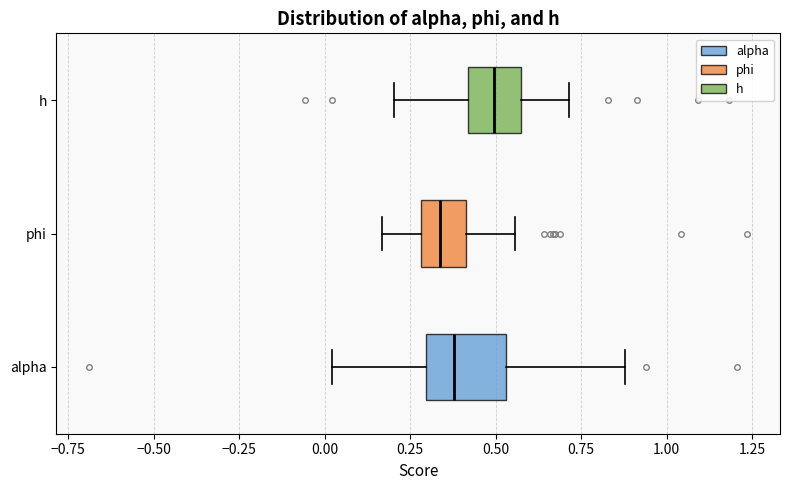

Comparing the boxes themselves (not the whiskers), which one is the widest?

alpha